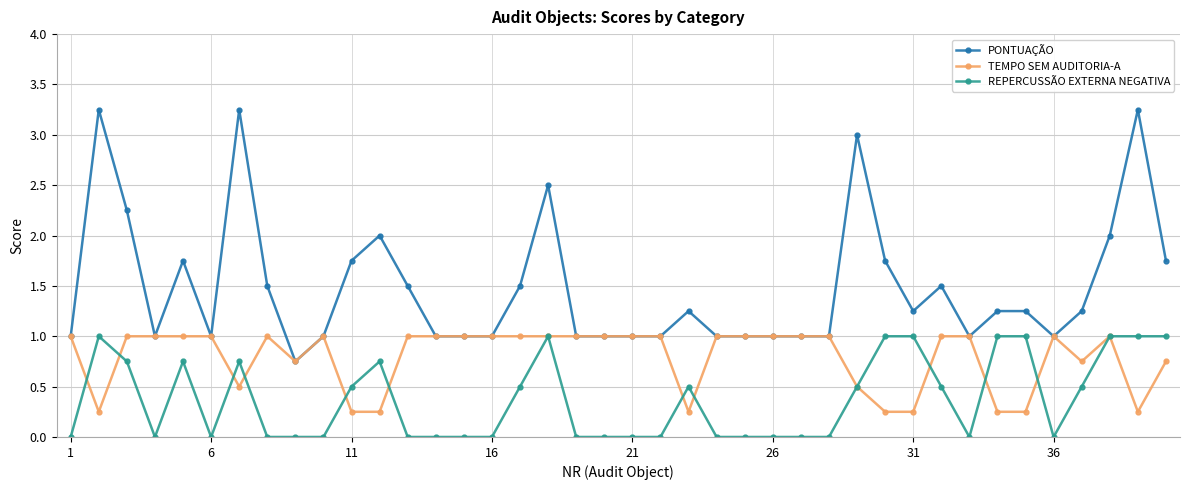

Rank the series by their average value, from lowest to highest.

REPERCUSSÃO EXTERNA NEGATIVA, TEMPO SEM AUDITORIA-A, PONTUAÇÃO